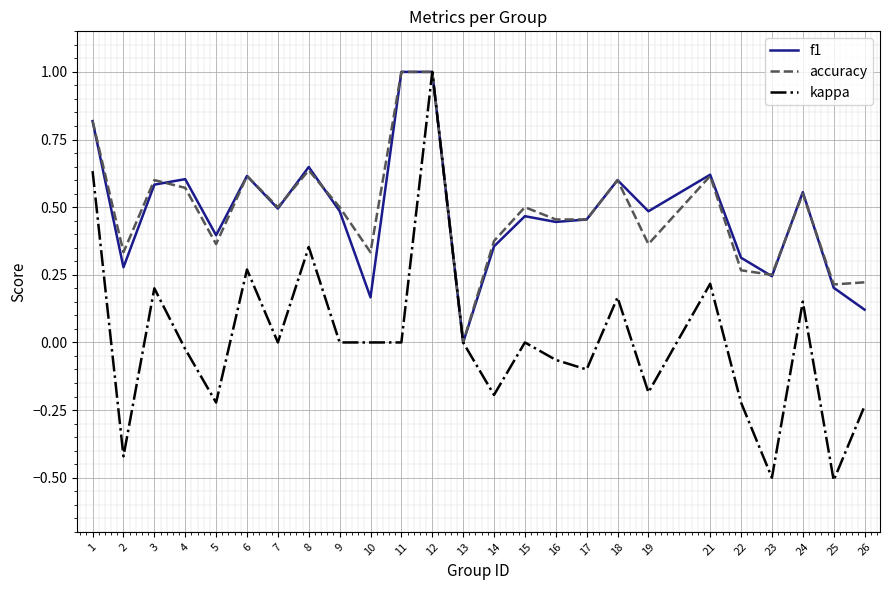

What are all the series names shown in the legend?

f1, accuracy, kappa